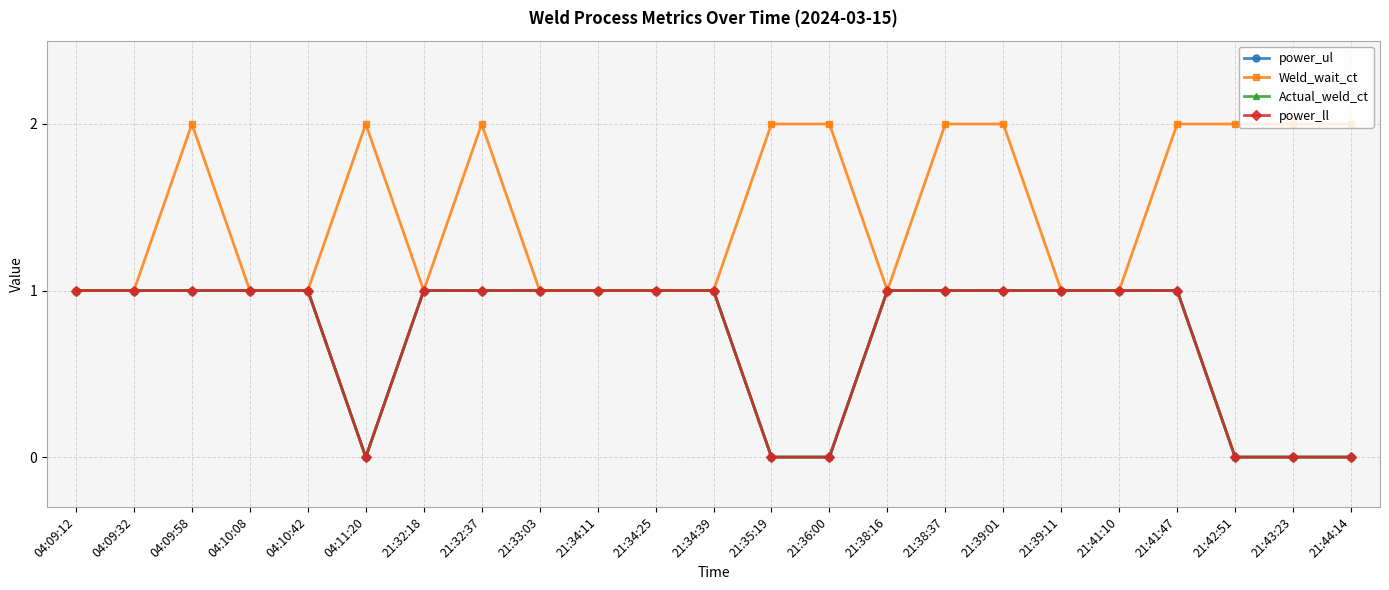

Between 21:38:37 and 21:41:47, which series saw the biggest shift?

power_ul